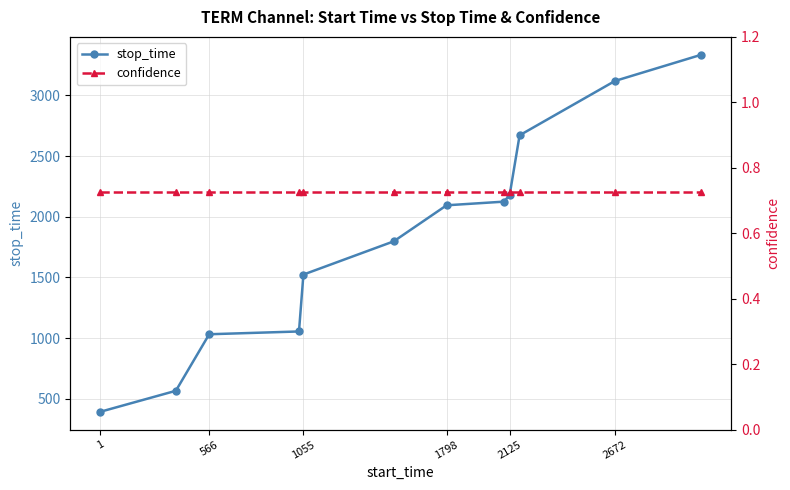

True or false: stop_time has a value of 789 at 1798.

False